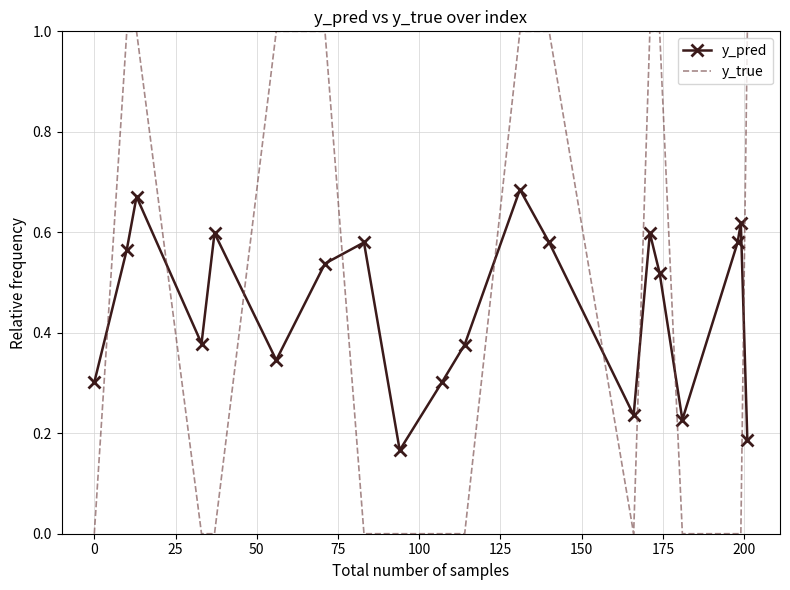

What is the difference between the maximum and minimum values in the y_true series?

1.0